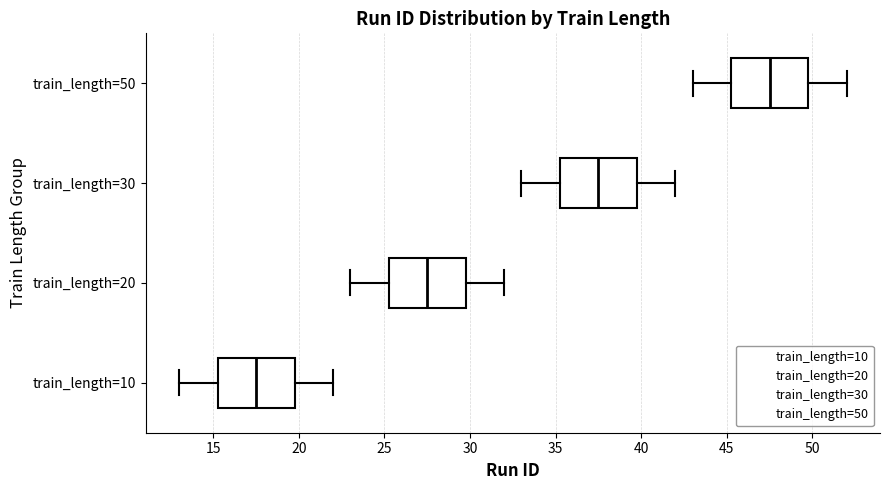

Where does the left whisker of the box for train_length=50 end on the x-axis? The values are not printed on the chart, so give them approximately, as read against the axis.

43.0